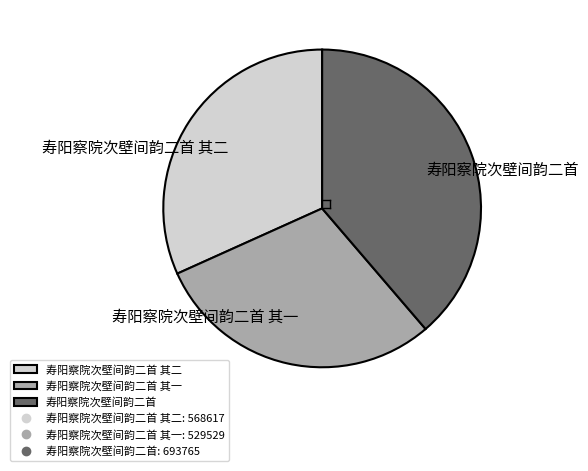

Approximately how many times larger is the value at 寿阳察院次壁间韵二首 其二 compared to 寿阳察院次壁间韵二首?

0.8